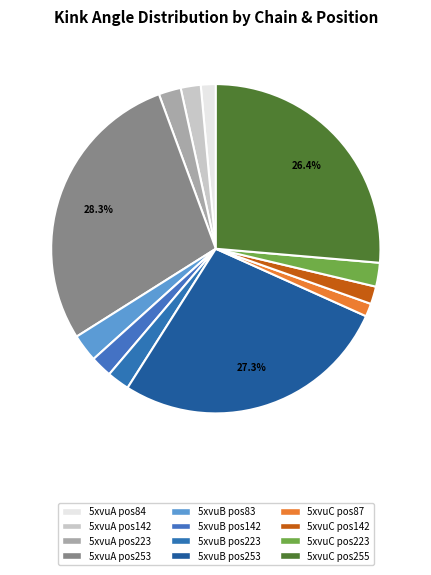

Count the number of slices in the pie.

12